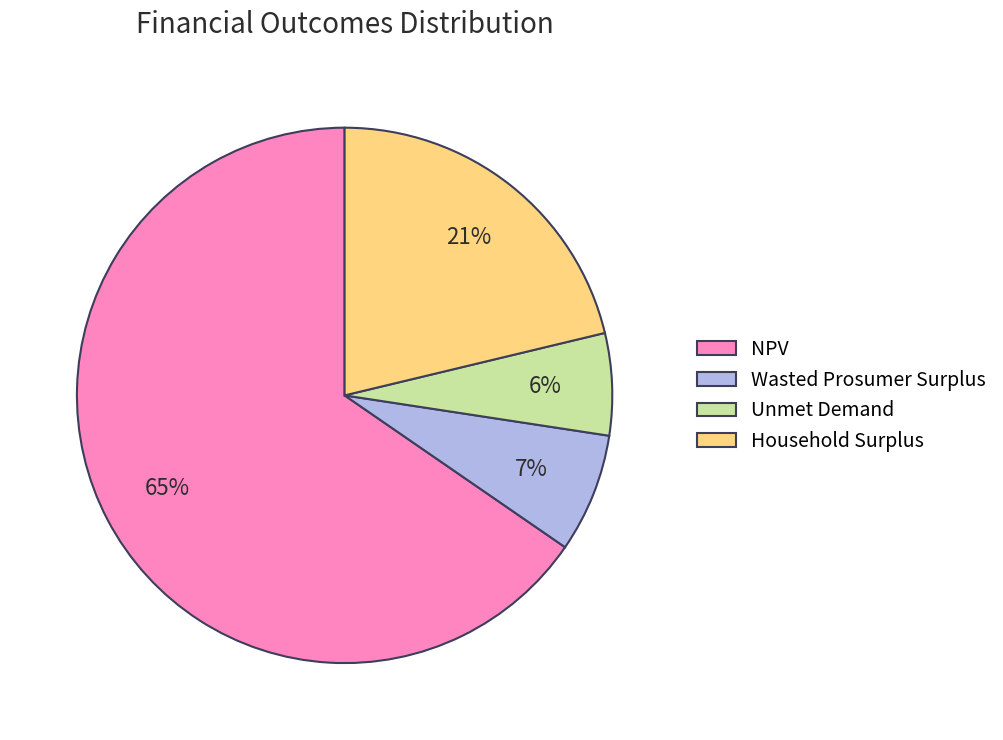

Which category has the biggest portion of the pie?

NPV